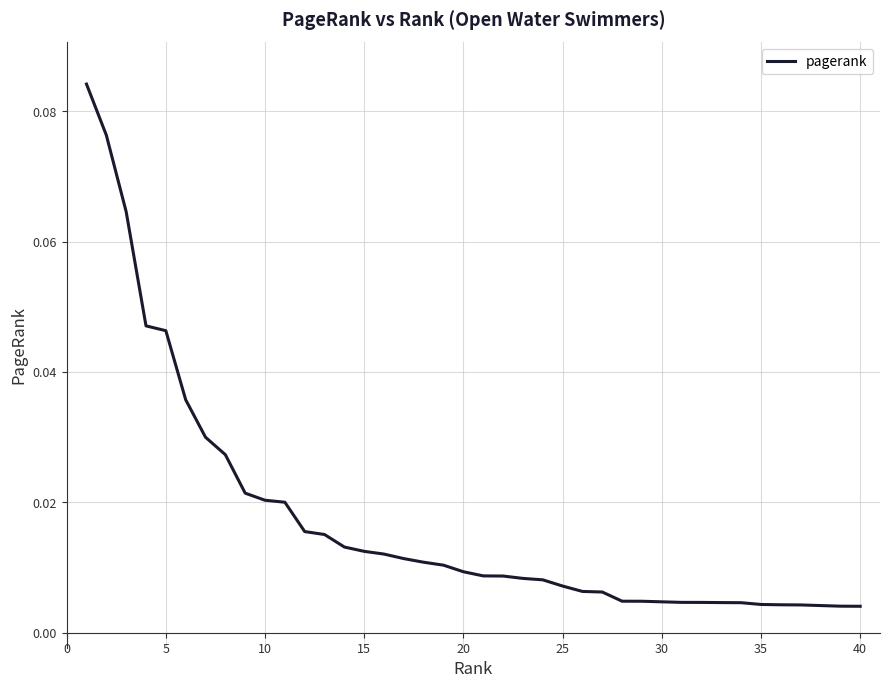

What is the difference between the maximum and minimum values?

0.1